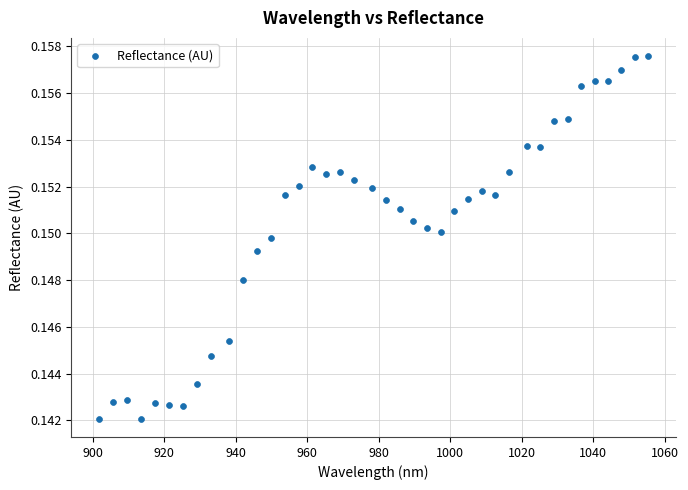

What is the range of X values (max minus min)?

153.7